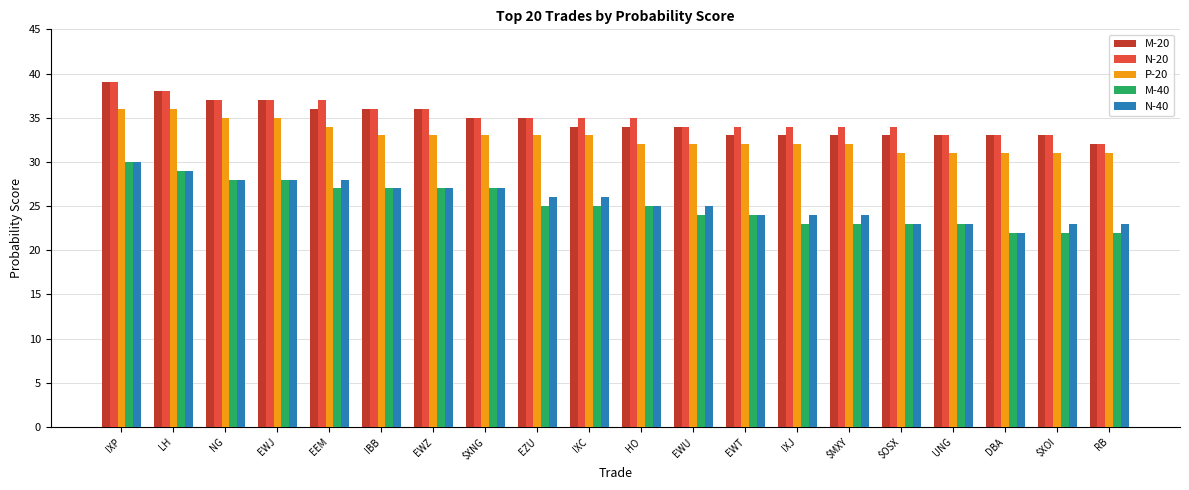

True or false: M-40 has a value of 22 at $XOI.

True